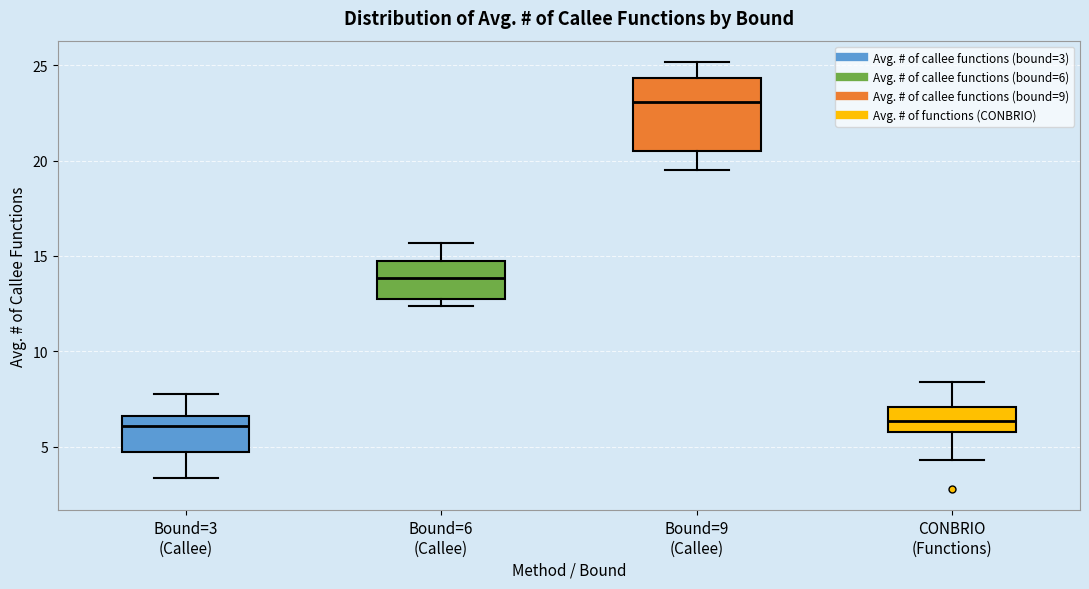

Reading left to right, read every box against the y-axis: the position of its median line, the range the box covers, and the ends of its whiskers. The values are not printed on the chart, so give them approximately, as read against the axis.

Bound=3 (Callee): median 6.0, box 4.5 to 6.5, whiskers 3.5 to 7.5
Bound=6 (Callee): median 14.0, box 13.0 to 14.5, whiskers 12.5 to 15.5
Bound=9 (Callee): median 23.0, box 20.5 to 24.5, whiskers 19.5 to 25.0
CONBRIO (Functions): median 6.5, box 6.0 to 7.0, whiskers 4.5 to 8.5